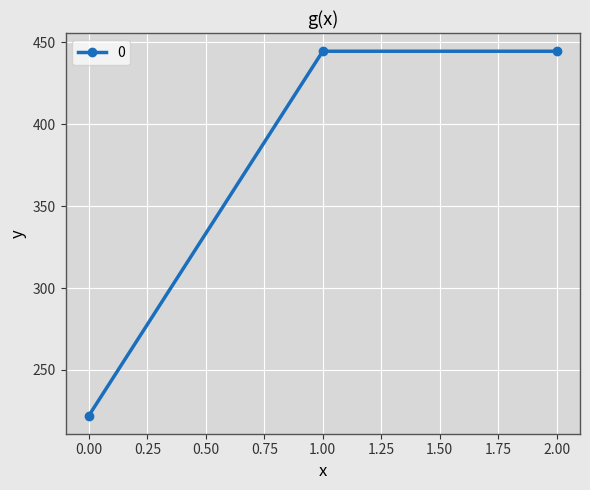

Does the chart display data point markers on the line(s)?

Yes